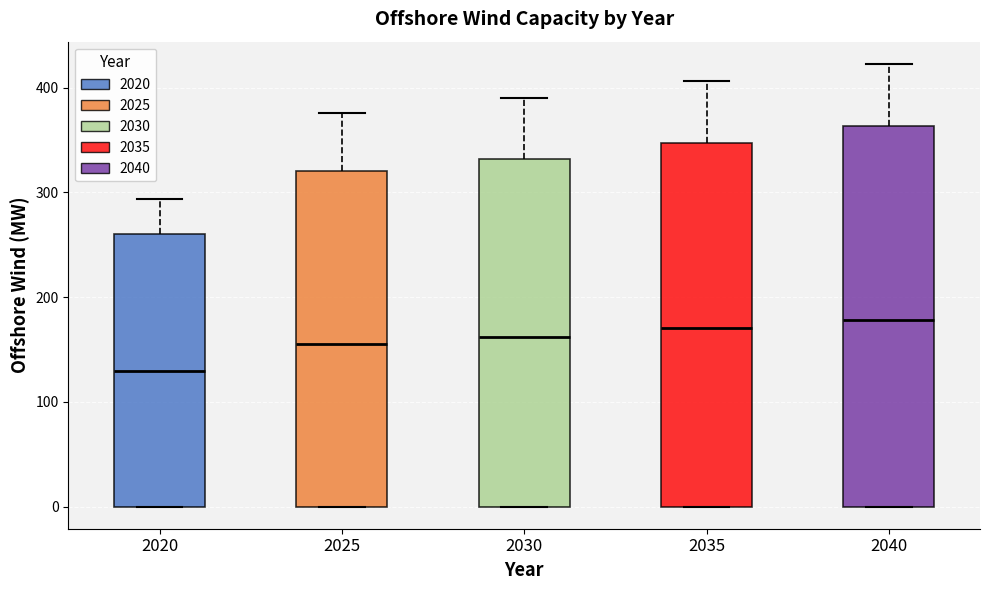

Reading left to right, read every box against the y-axis: the position of its median line, the range the box covers, and the ends of its whiskers. The values are not printed on the chart, so give them approximately, as read against the axis.

2020: median 130, box 0 to 260, whiskers 0 to 290
2025: median 160, box 0 to 320, whiskers 0 to 380
2030: median 160, box 0 to 330, whiskers 0 to 390
2035: median 170, box 0 to 350, whiskers 0 to 410
2040: median 180, box 0 to 360, whiskers 0 to 420